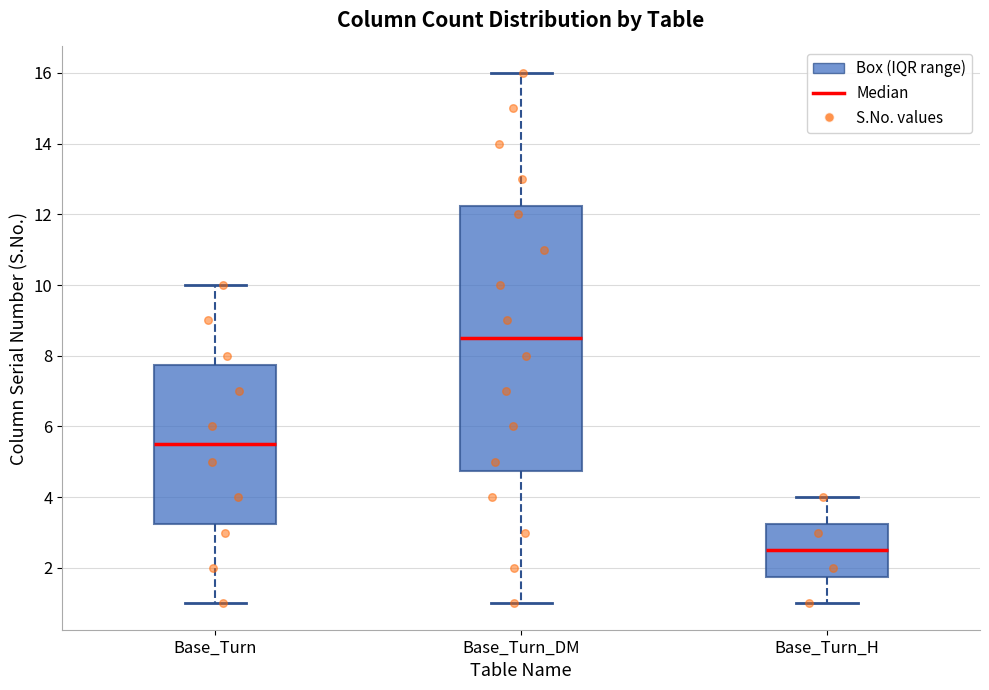

Reading left to right, read every box against the y-axis: the position of its median line, the range the box covers, and the ends of its whiskers. The values are not printed on the chart, so give them approximately, as read against the axis.

Base_Turn: median 5.6, box 3.2 to 7.8, whiskers 1.0 to 10.0
Base_Turn_DM: median 8.6, box 4.8 to 12.2, whiskers 1.0 to 16.0
Base_Turn_H: median 2.6, box 1.8 to 3.2, whiskers 1.0 to 4.0